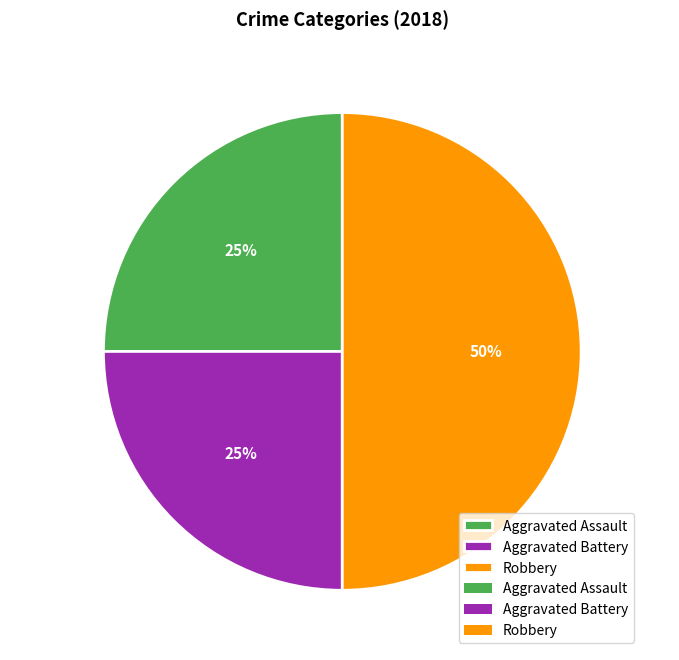

Combined, do Aggravated Assault and Robbery account for over 50%?

Yes